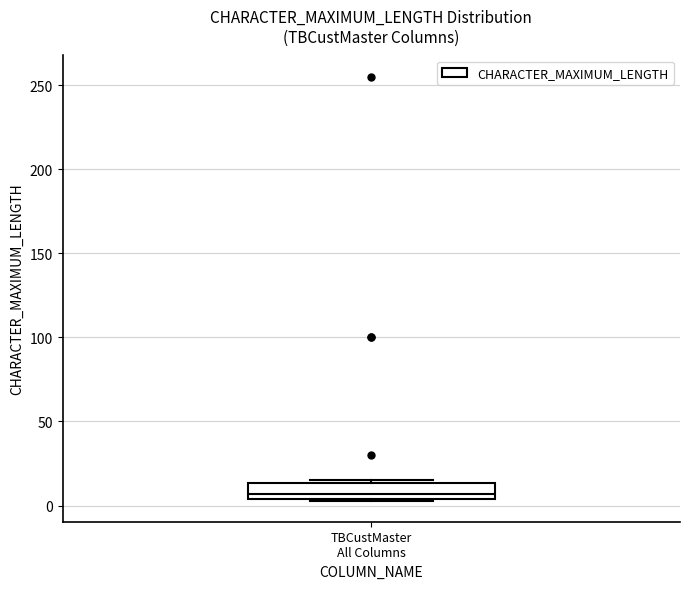

Where is the upper edge of the box for TBCustMaster All Columns on the y-axis? The values are not printed on the chart, so give them approximately, as read against the axis.

15